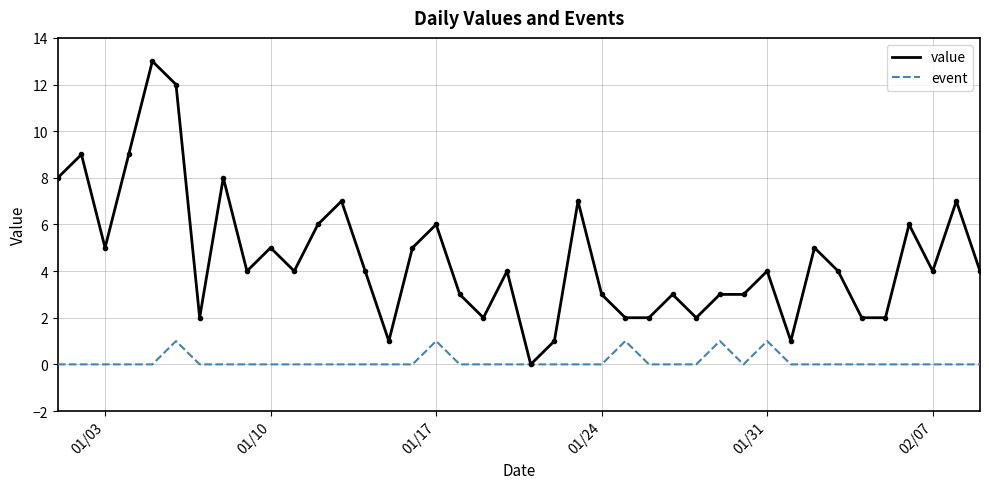

Reading left to right, transcribe all the data shown in this chart.

value: 8	9	5	9	13	12	2	8	4	5	4	6	7	4	1	5	6	3	2	4	0	1	7	3	2	2	3	2	3	3	4	1	5	4	2	2	6	4	7	4
event: 0	0	0	0	0	1	0	0	0	0	0	0	0	0	0	0	1	0	0	0	0	0	0	0	1	0	0	0	1	0	1	0	0	0	0	0	0	0	0	0